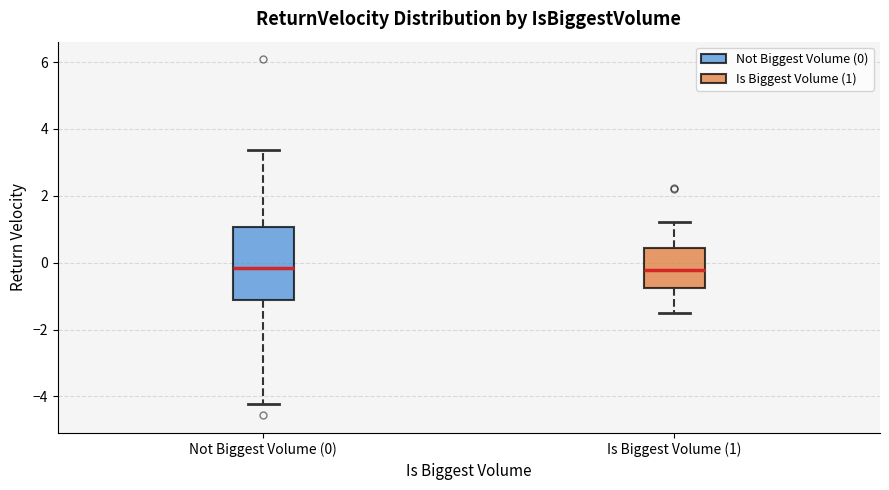

Comparing the boxes themselves (not the whiskers), which one is the tallest?

Not Biggest Volume (0)